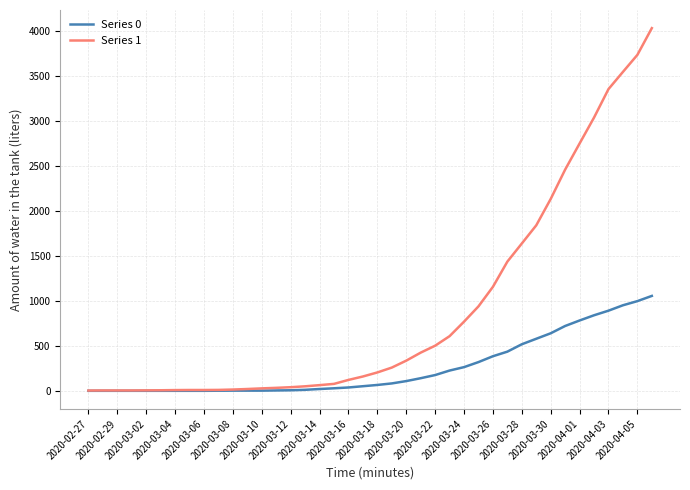

Which series has the largest range (max minus min)?

Series 1